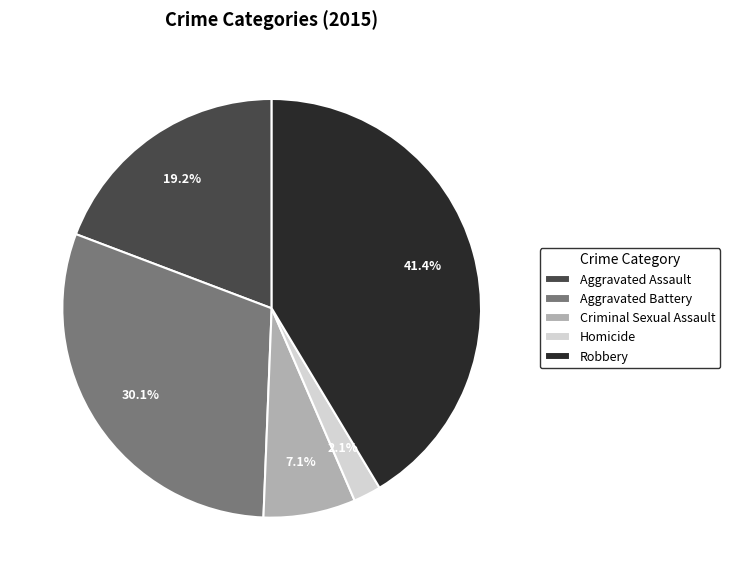

To the nearest percent, what is the difference between the largest and smallest slice percentages?

39%